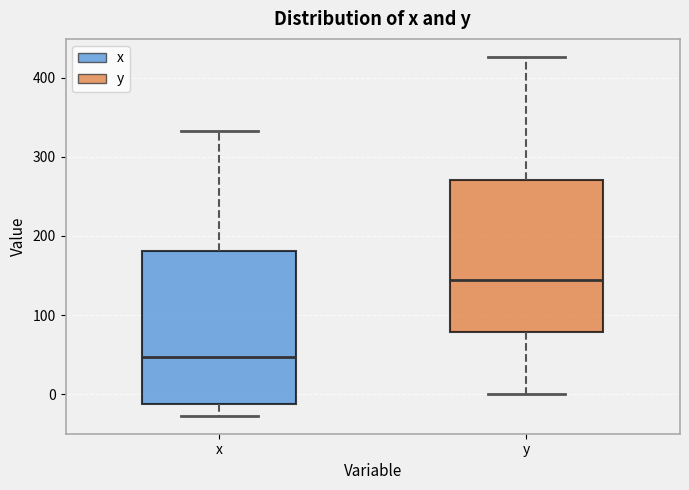

Reading left to right, read every box against the y-axis: the position of its median line, the range the box covers, and the ends of its whiskers. The values are not printed on the chart, so give them approximately, as read against the axis.

x: median 50, box -10 to 180, whiskers -30 to 330
y: median 140, box 80 to 270, whiskers 0 to 430